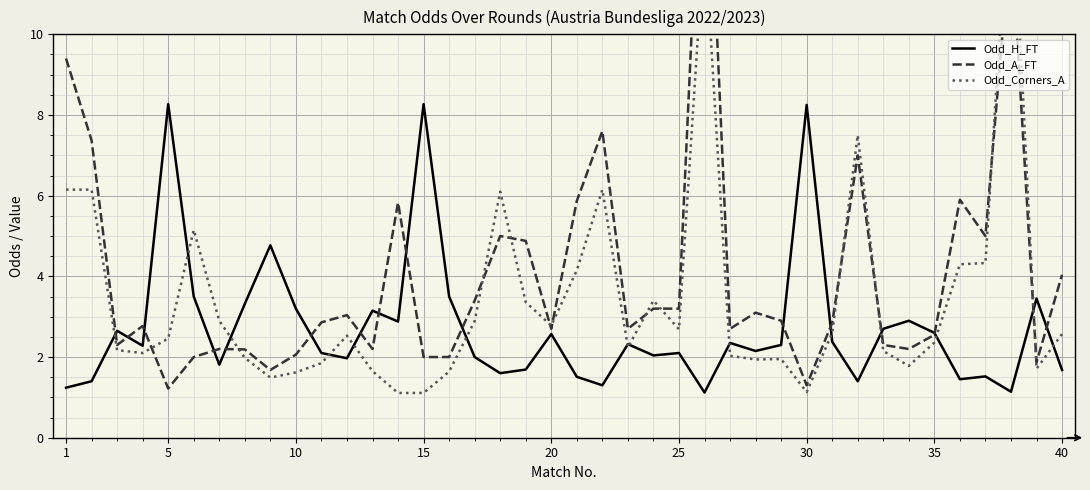

How many interior local valleys does the Odd_Corners_A series have?

9